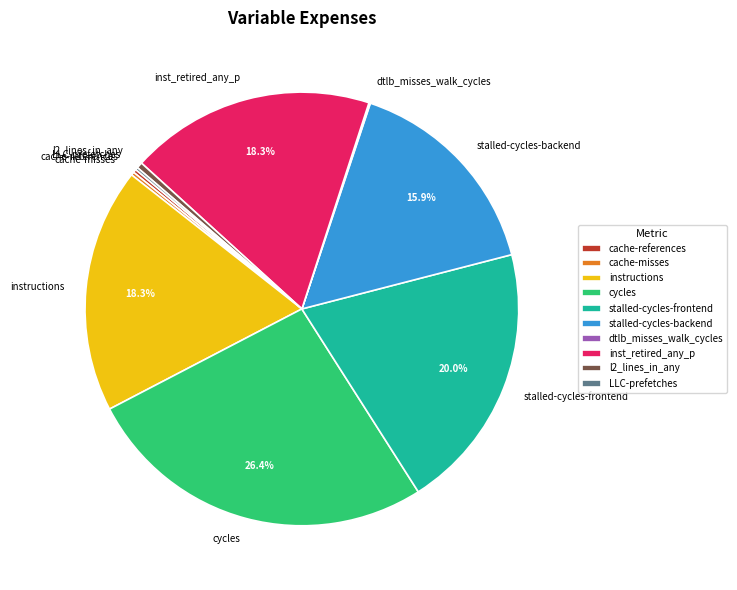

Between inst_retired_any_p and cycles, which is larger?

cycles